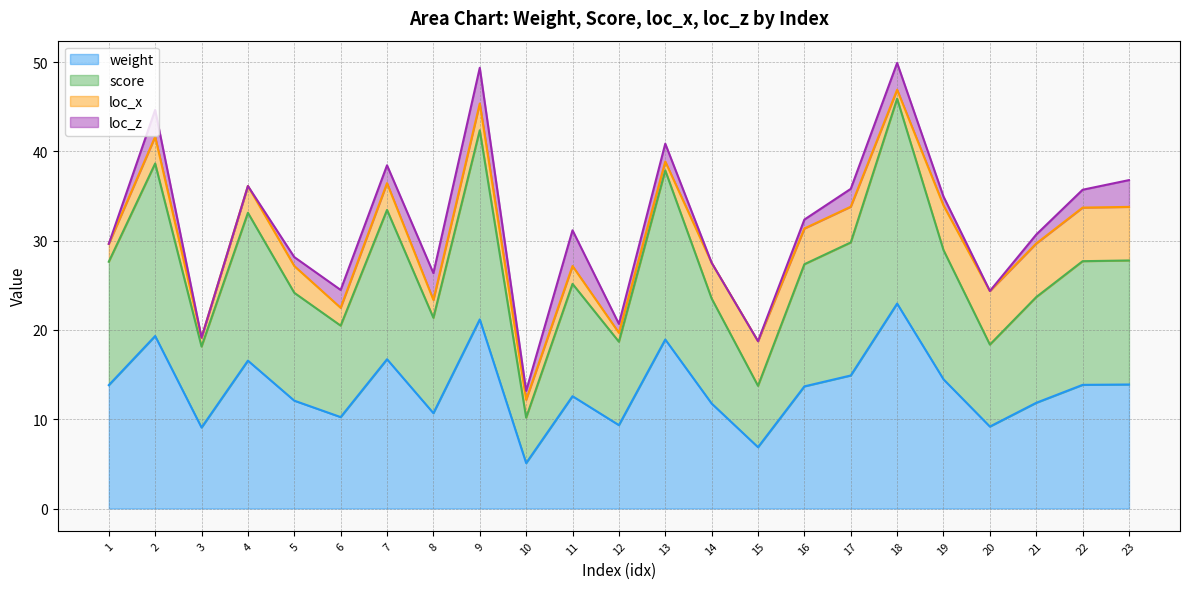

What is the value of the weight point at the 21st from the left?

11.8